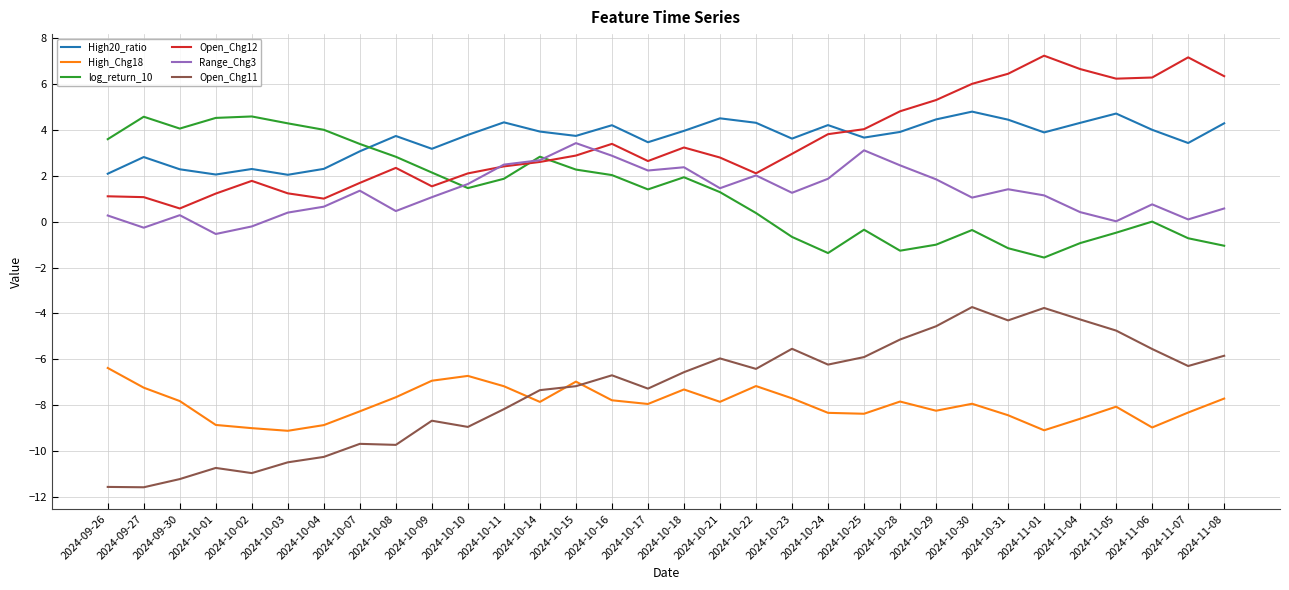

What position from the right is 2024-11-04?

5